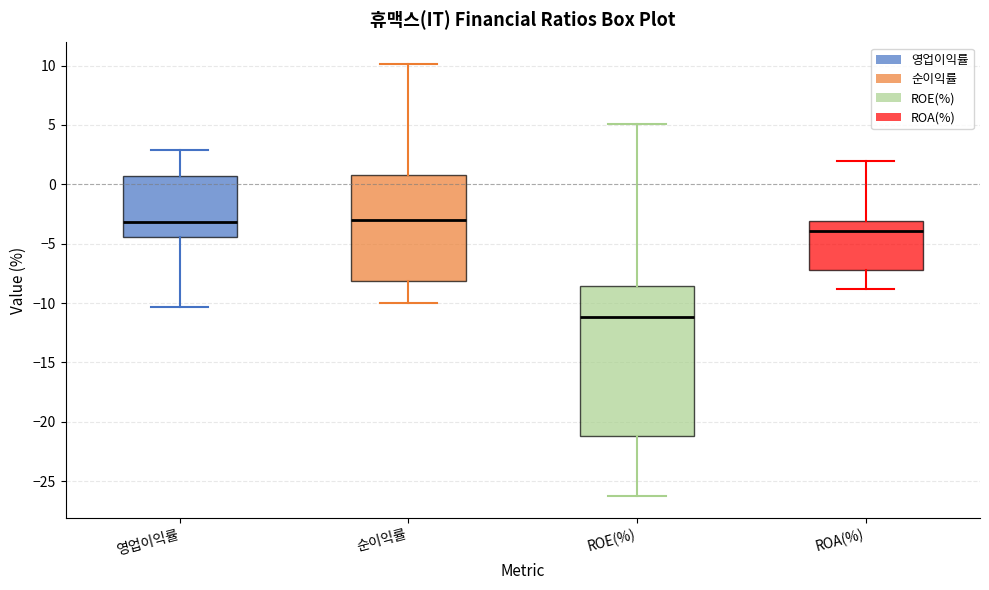

Where does the upper whisker of the box for ROA(%) end on the y-axis? The values are not printed on the chart, so give them approximately, as read against the axis.

2.0